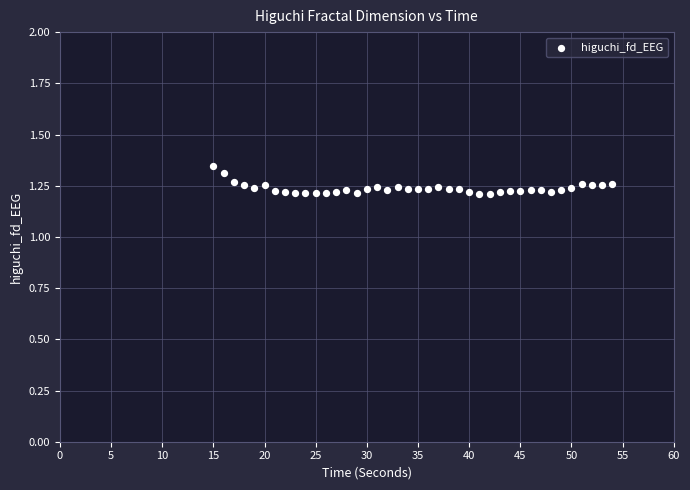

What is the range of X values (max minus min)?

39.0